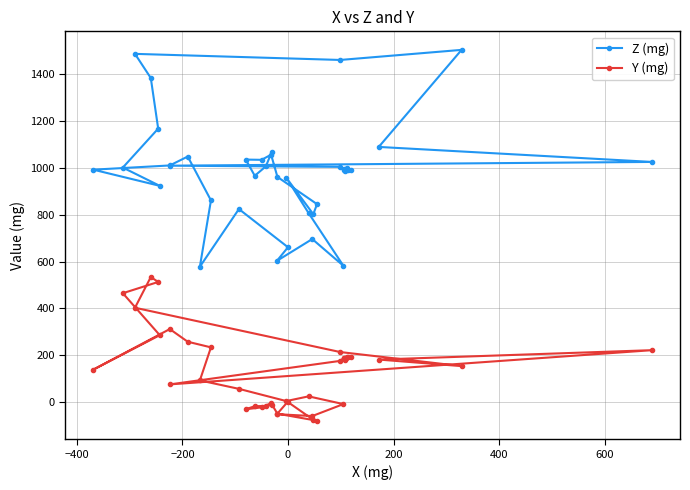

Rank the series by their average value, from highest to lowest.

Z (mg), Y (mg)